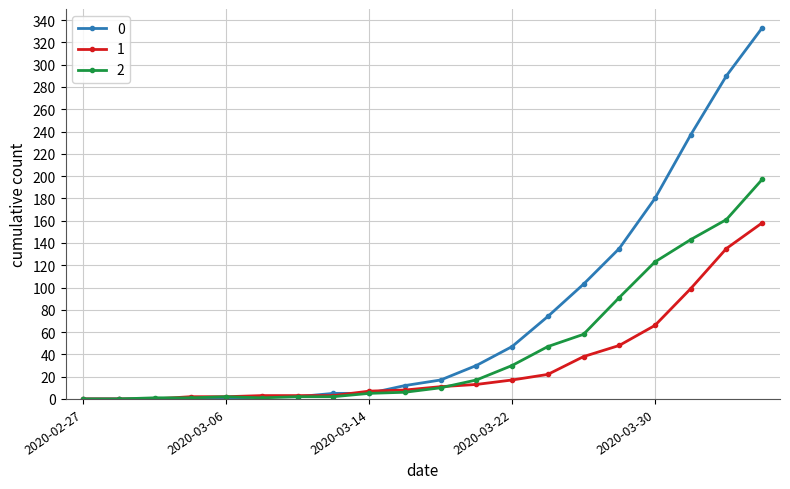

List the series in order of their overall mean, highest first.

0, 2, 1